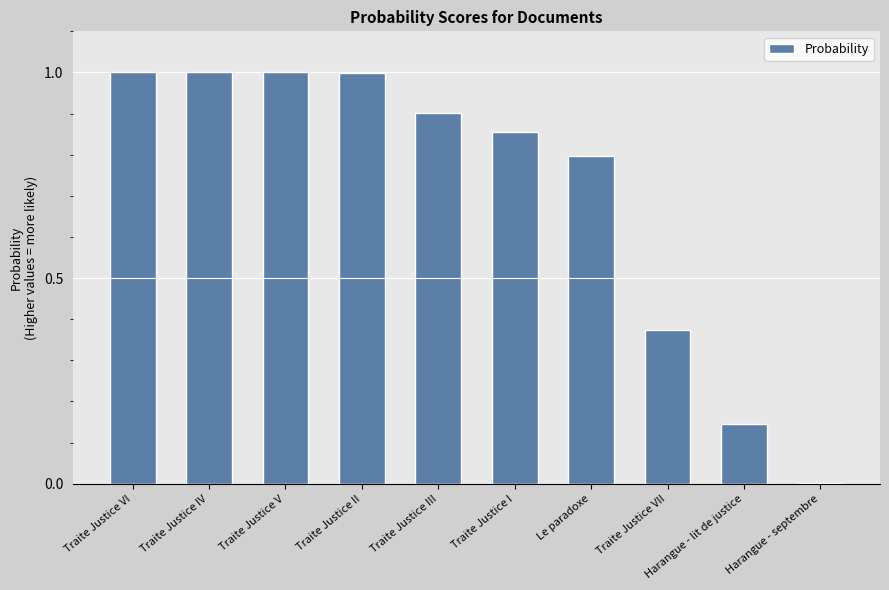

Between Harangue - septembre and Traite Justice VII, which is larger?

Traite Justice VII